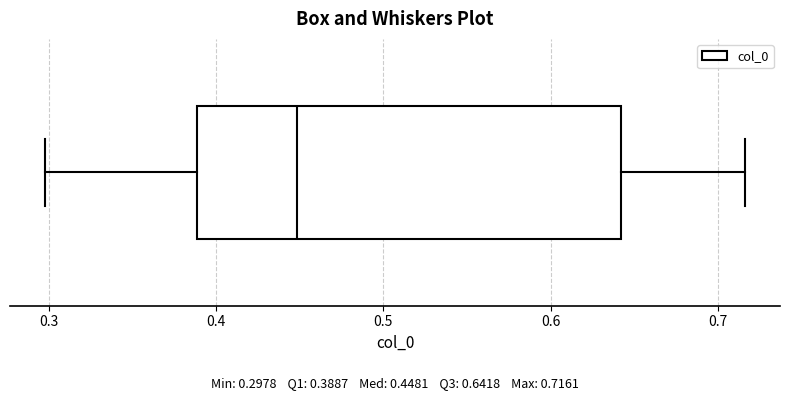

Where does the median line of the box sit on the x-axis? The values are not printed on the chart, so give them approximately, as read against the axis.

0.45